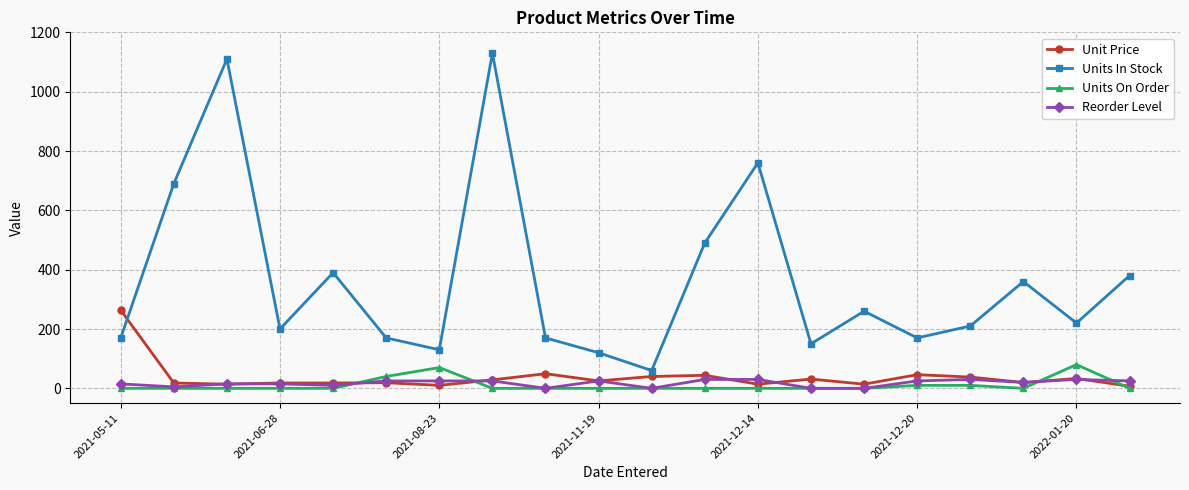

What is the greatest value displayed?

1130.0